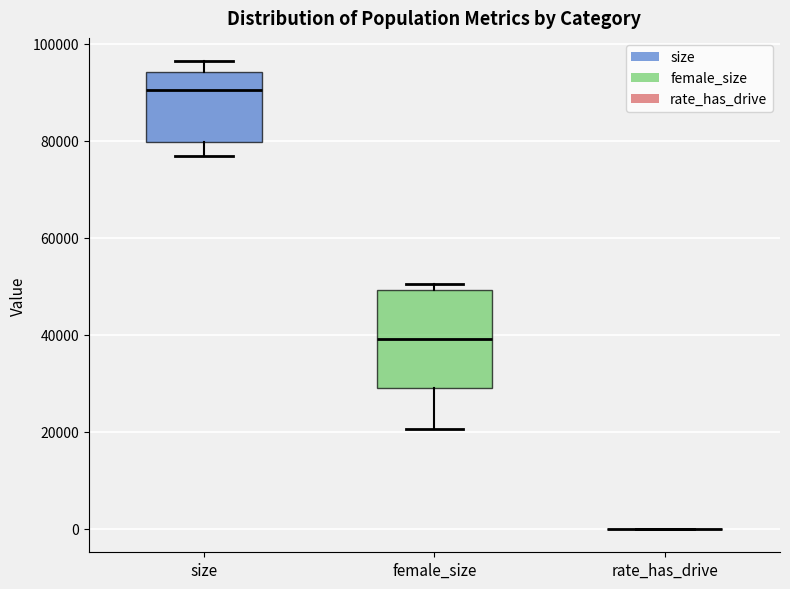

Comparing the boxes themselves (not the whiskers), which one is the tallest?

female_size